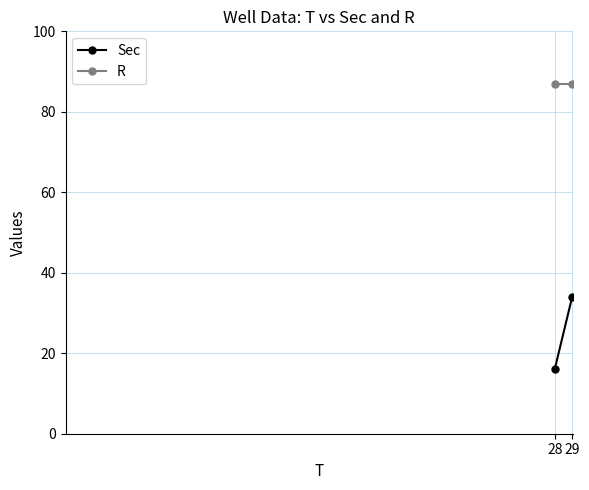

Reading right to left, extract all data points from this chart.

Sec: 29=34	28=16
R: 29=87	28=87